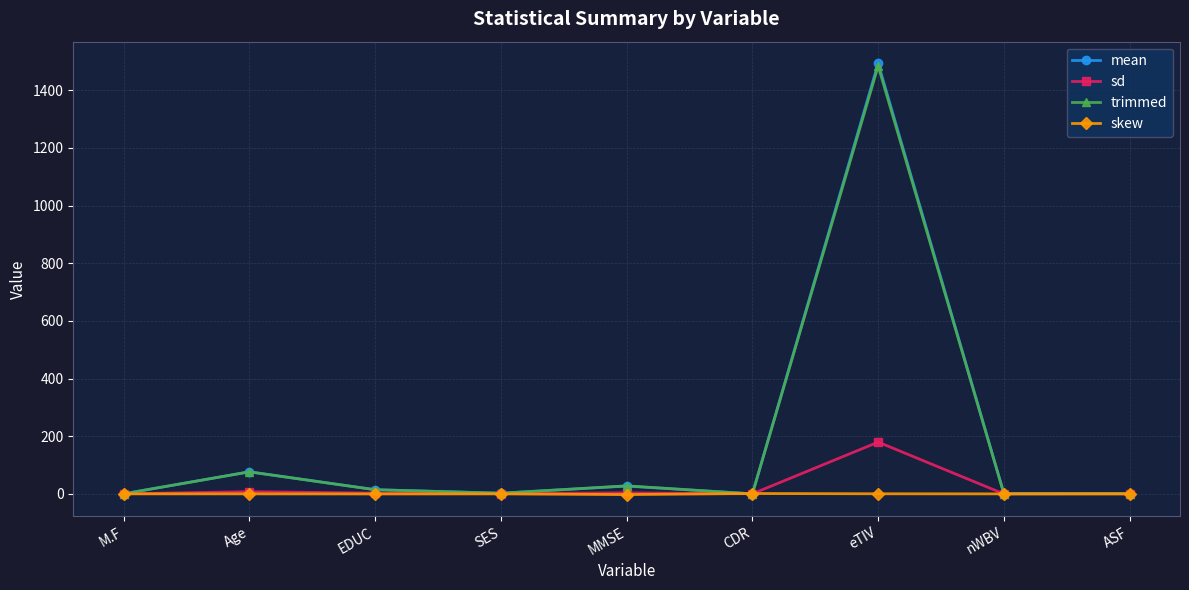

What is the difference between the second highest and second lowest values in the trimmed series?

76.1